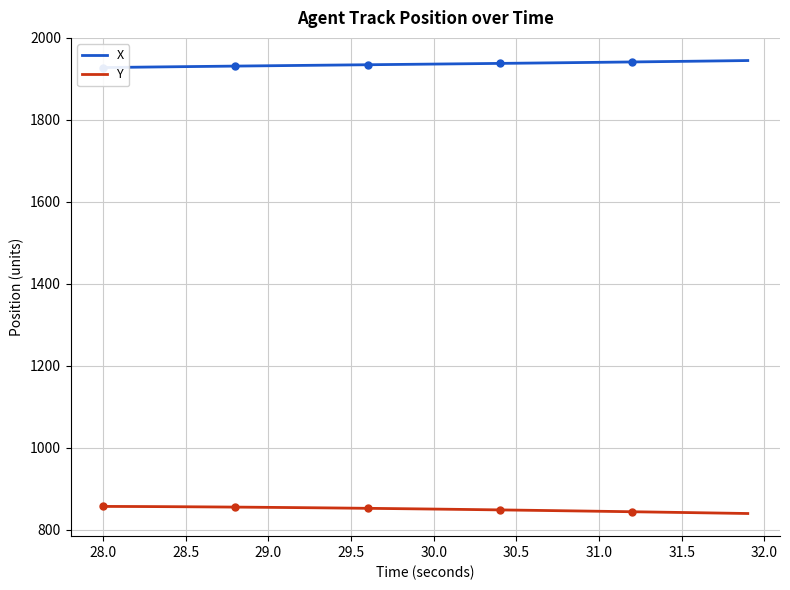

How many lines are shown in the chart?

2